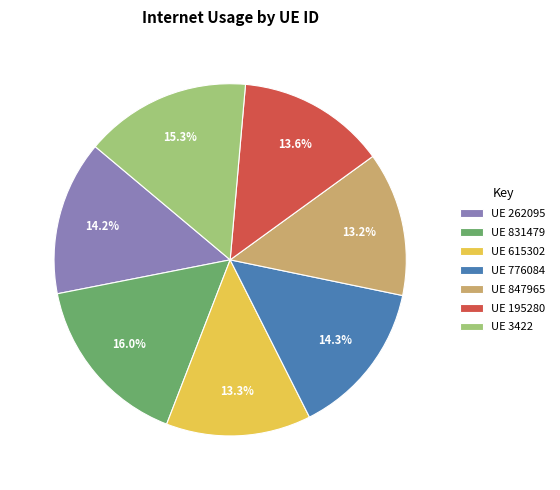

Between UE 831479 and UE 847965, which is larger?

UE 831479